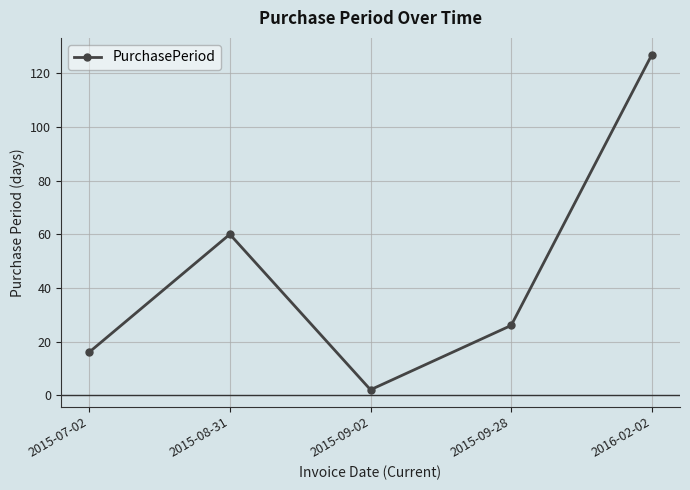

Reading left to right, transcribe all the data shown in this chart.

2015-07-02=16	2015-08-31=60	2015-09-02=2	2015-09-28=26	2016-02-02=127